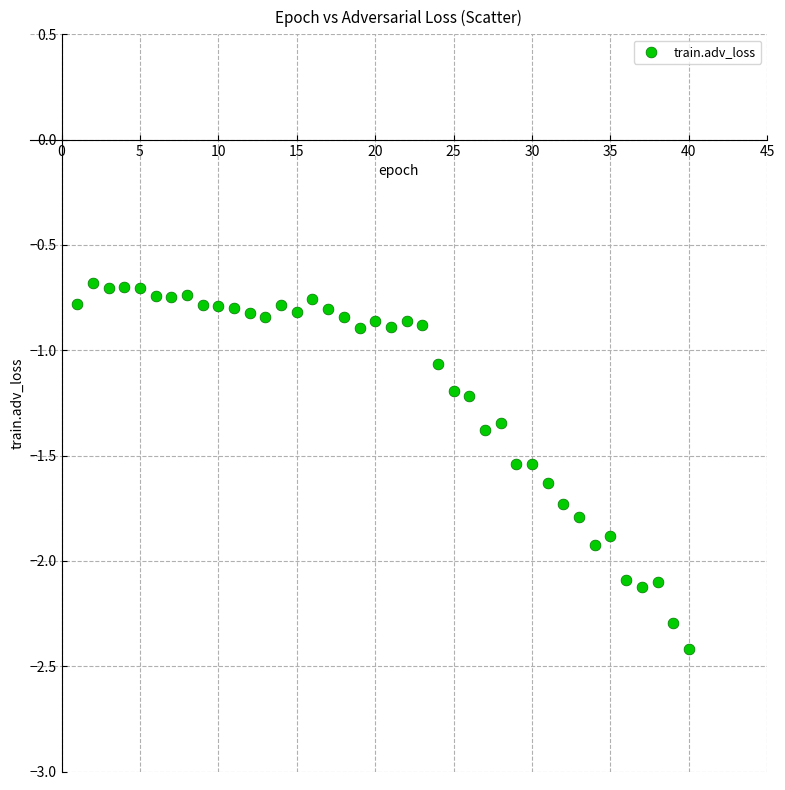

What is the range of X values (max minus min)?

39.0